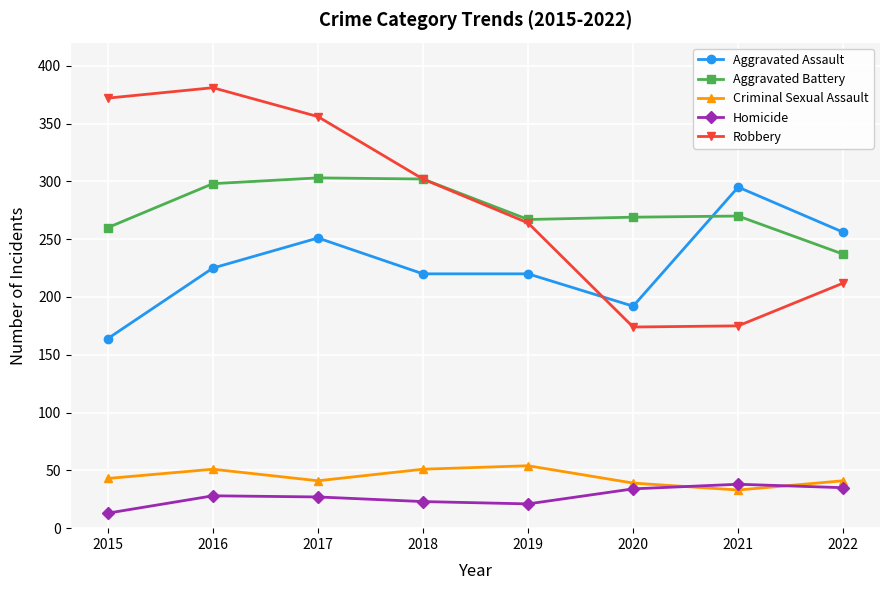

At 2015, list the series in order from largest to smallest.

Robbery, Aggravated Battery, Aggravated Assault, Criminal Sexual Assault, Homicide